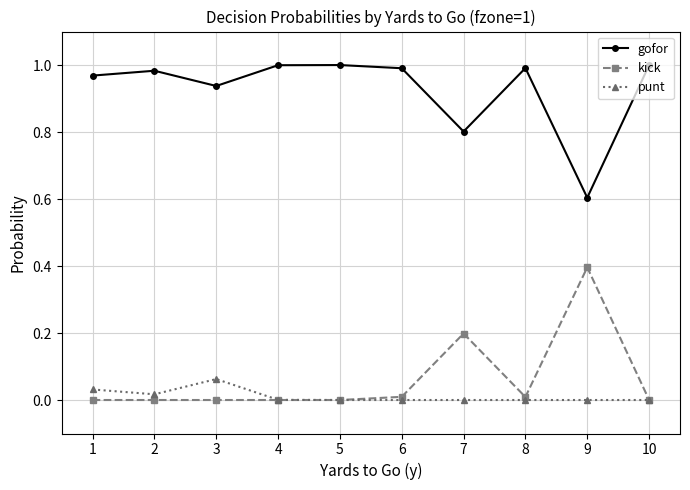

What is the highest value of the kick series?

0.4